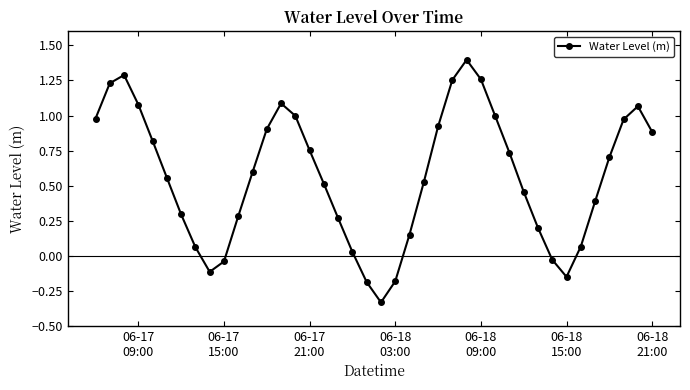

Does the chart display data point markers on the line(s)?

Yes